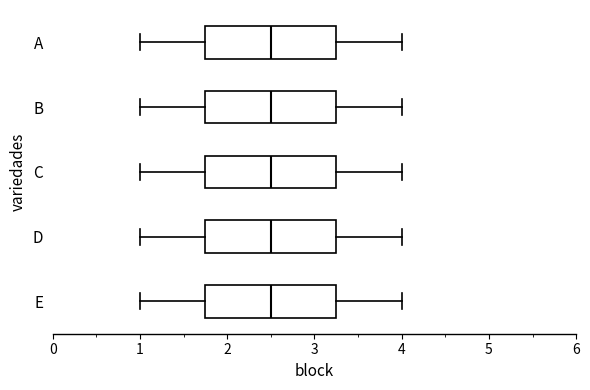

Where does the median line of the box for B sit on the x-axis? The values are not printed on the chart, so give them approximately, as read against the axis.

2.5